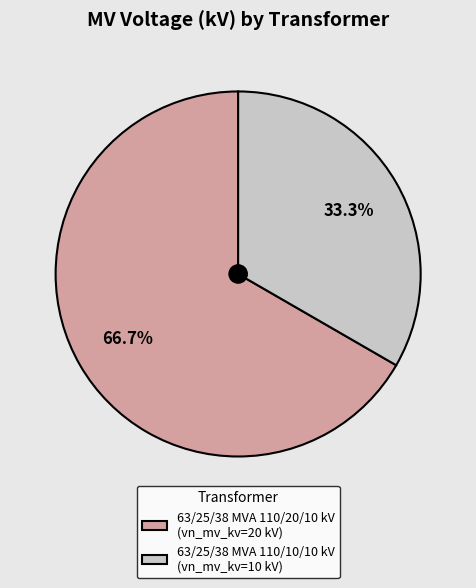

Between 63/25/38 MVA 110/10/10 kV (vn_mv_kv=10 kV) and 63/25/38 MVA 110/20/10 kV (vn_mv_kv=20 kV), which is larger?

63/25/38 MVA 110/20/10 kV (vn_mv_kv=20 kV)